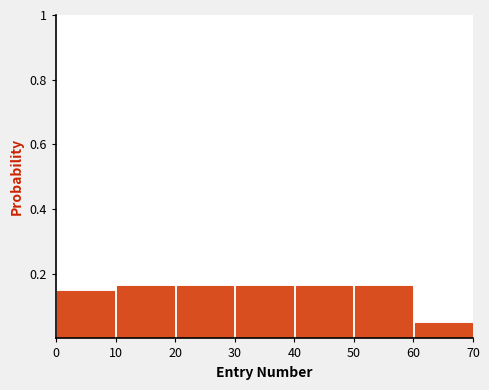

Reading left to right, list every bar in this chart as the range it spans on the x-axis followed by its height. The values are not printed on the chart, so give them approximately, as read against the axis.

0 to 10: 0.14
10 to 20: 0.16
20 to 30: 0.16
30 to 40: 0.16
40 to 50: 0.16
50 to 60: 0.16
60 to 70: 0.04